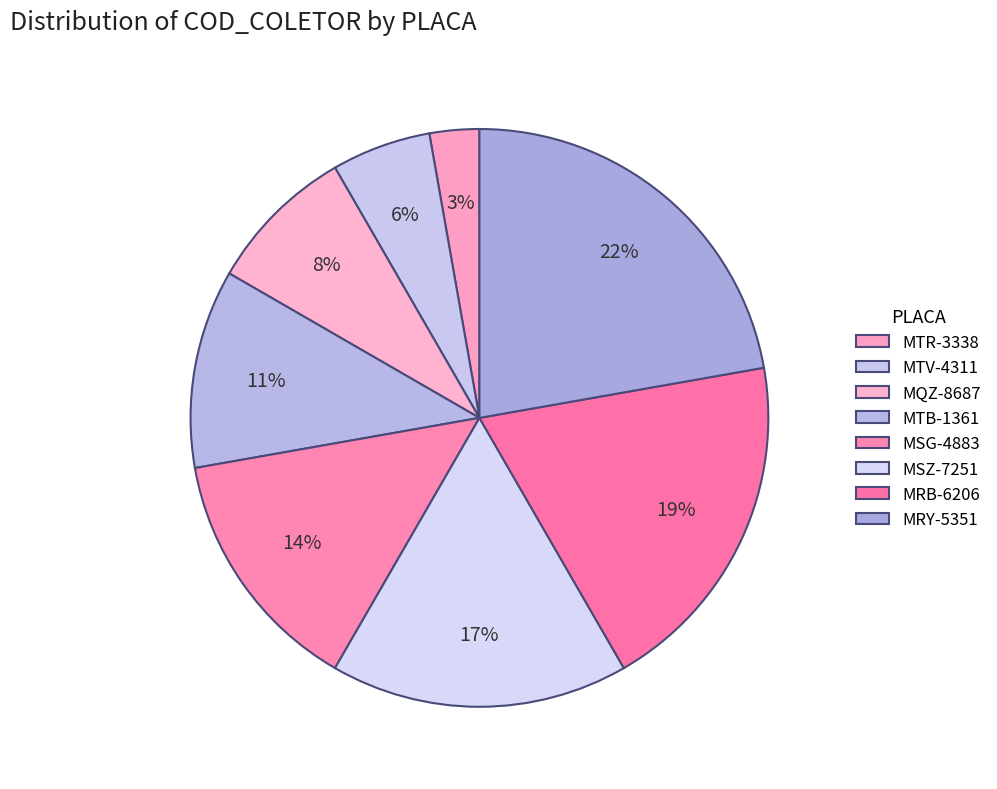

How many slices are in this pie chart?

8